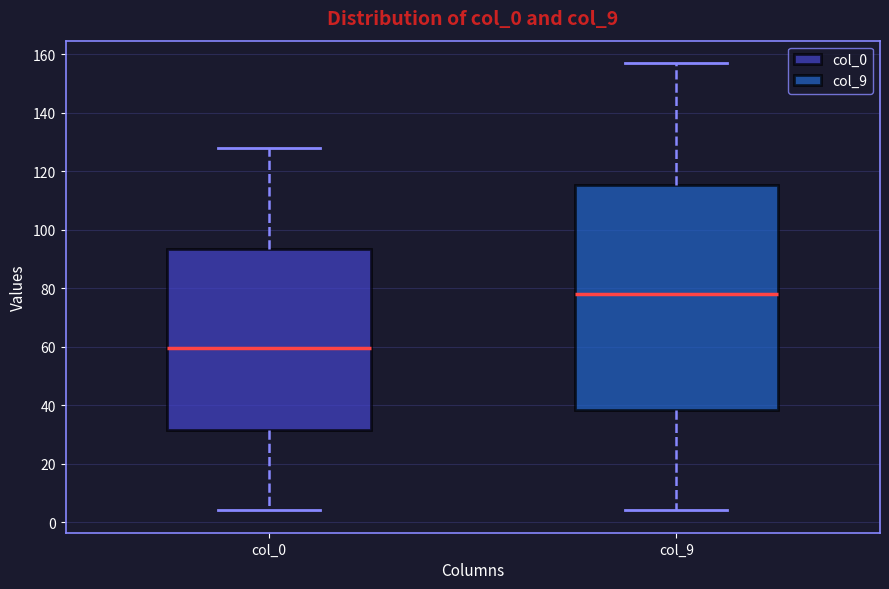

Which box's median line is the lowest?

col_0